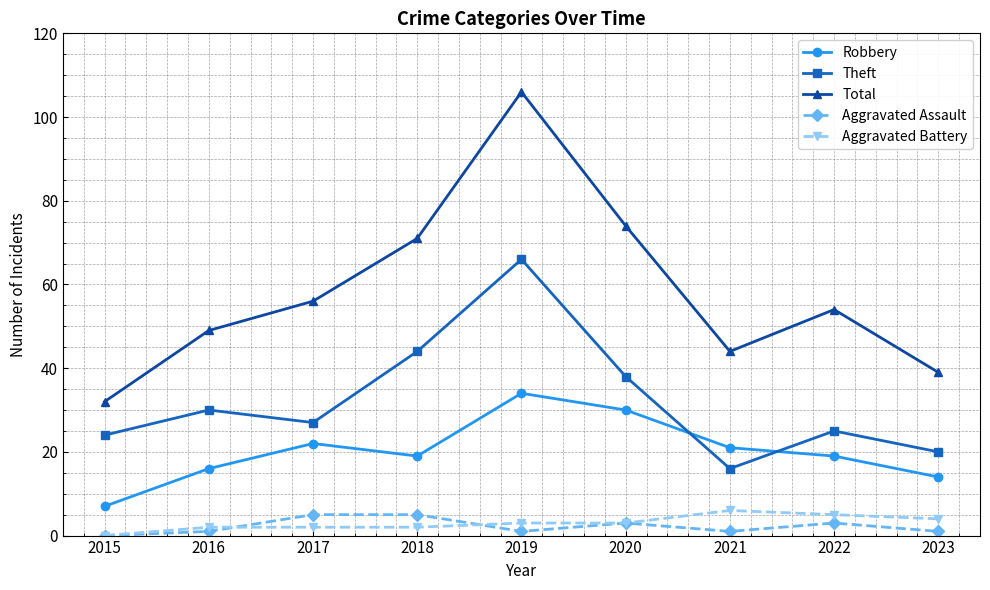

Reading right to left, what are all the values shown in this chart?

Robbery: 2023=14	2022=19	2021=21	2020=30	2019=34	2018=19	2017=22	2016=16	2015=7
Theft: 2023=20	2022=25	2021=16	2020=38	2019=66	2018=44	2017=27	2016=30	2015=24
Total: 2023=39	2022=54	2021=44	2020=74	2019=106	2018=71	2017=56	2016=49	2015=32
Aggravated Assault: 2023=1	2022=3	2021=1	2020=3	2019=1	2018=5	2017=5	2016=1	2015=0
Aggravated Battery: 2023=4	2022=5	2021=6	2020=3	2019=3	2018=2	2017=2	2016=2	2015=0